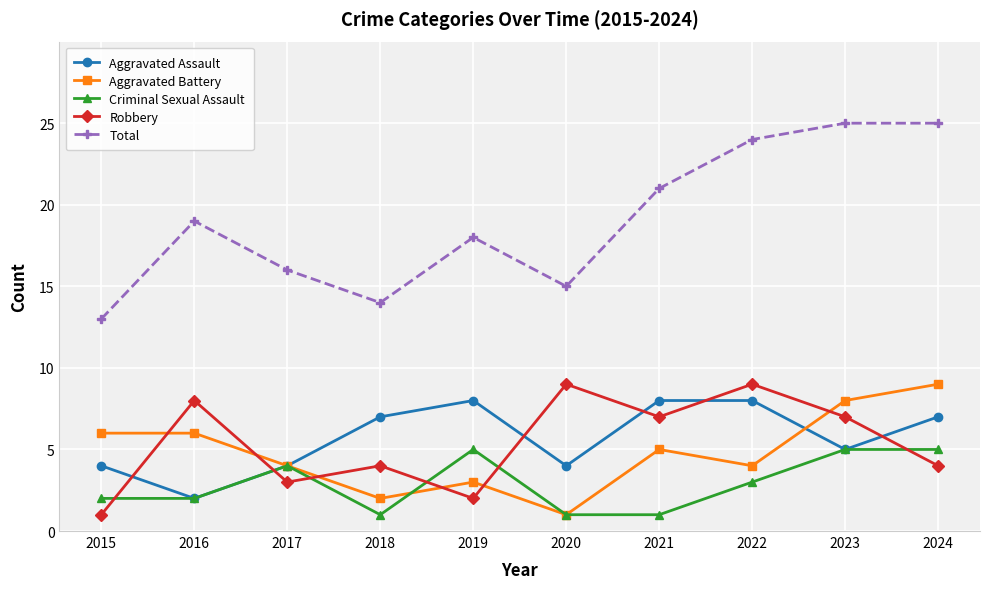

What is the total value across all series at 2021?

42